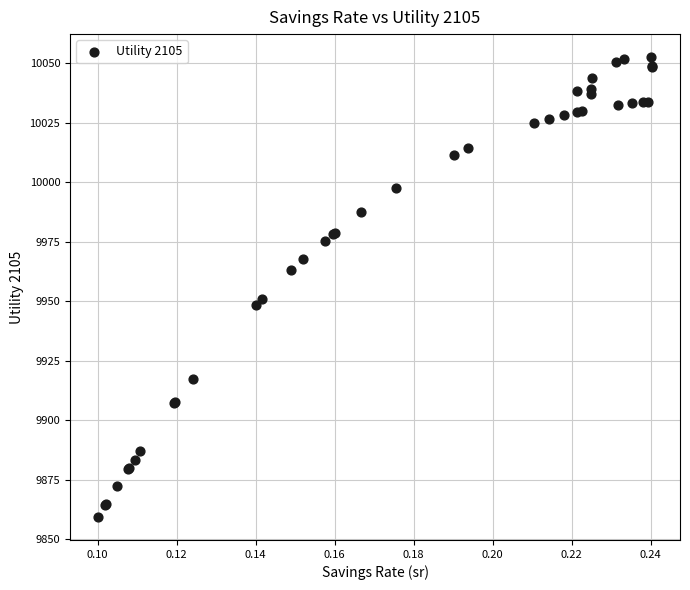

What Y value in the scatter plot is closest to 9955?

9950.8